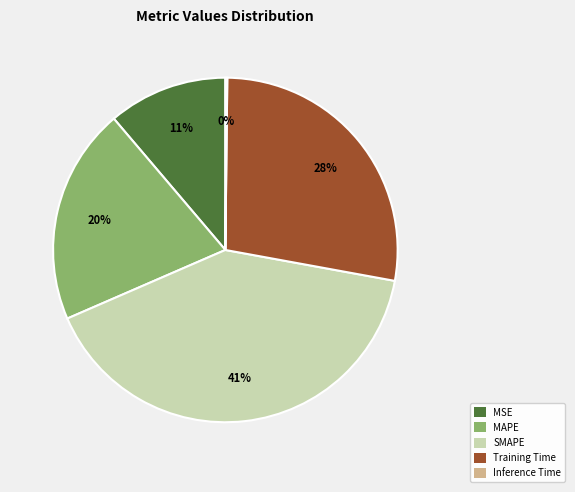

Is there any slice that represents more than half of the pie?

No